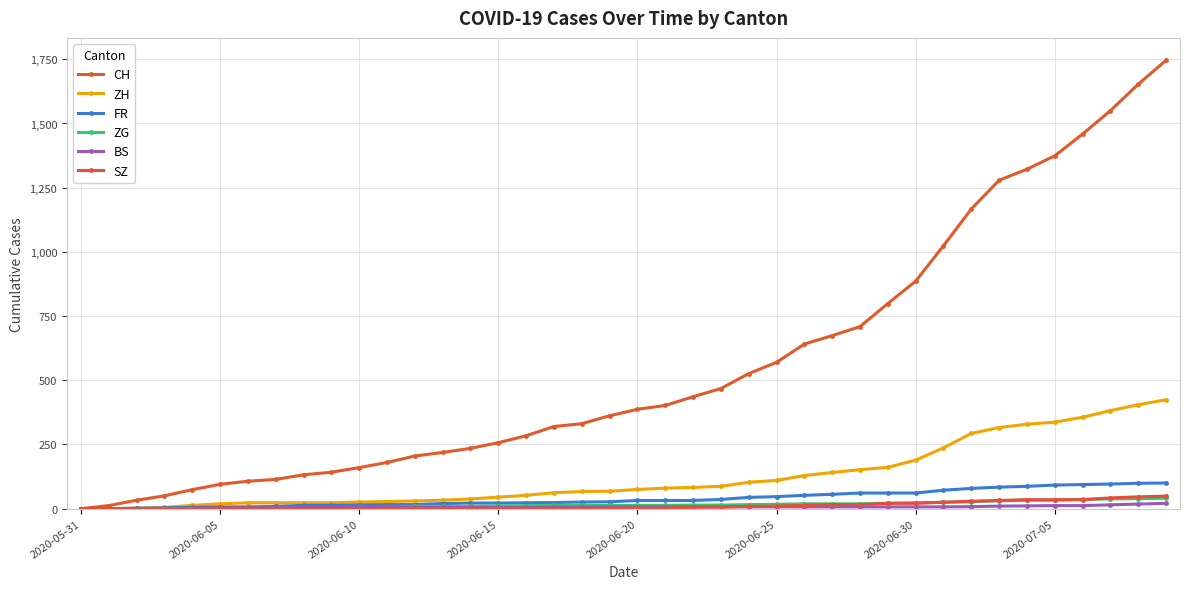

True or false: ZH and CH cross at least once.

False